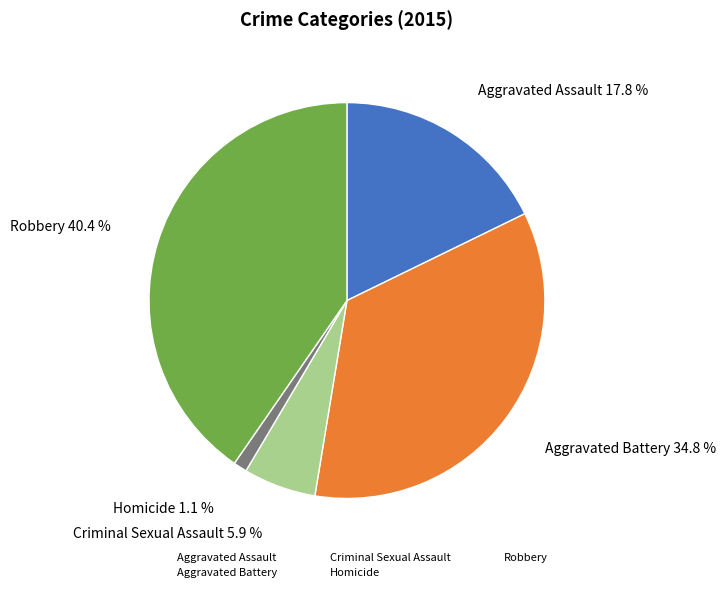

Approximately how many times larger is the value at Robbery compared to Aggravated Battery?

1.2